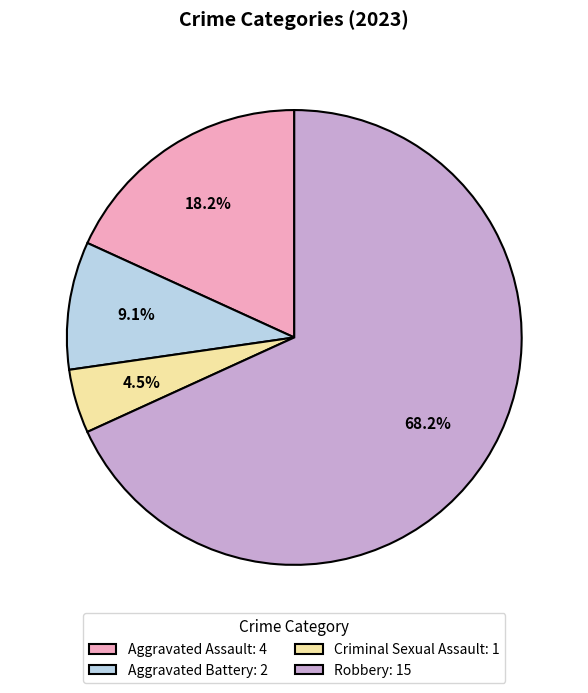

What is the largest slice in the pie chart?

Robbery